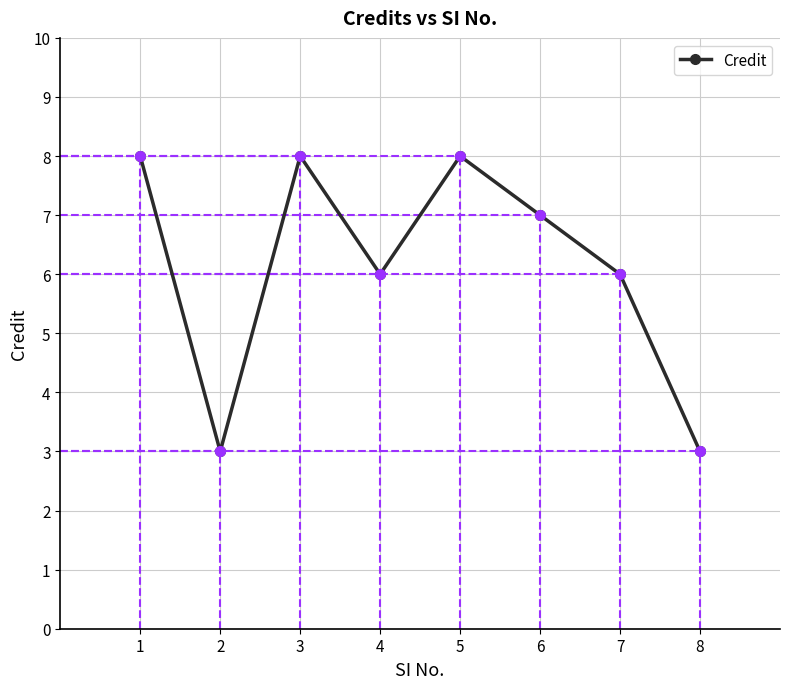

Where does the data first go above 7?

1